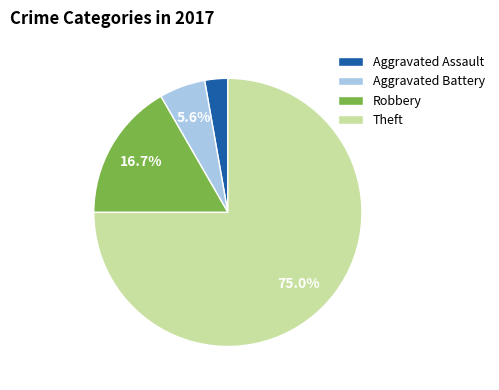

What portion of the pie excludes Aggravated Battery?

94.4%